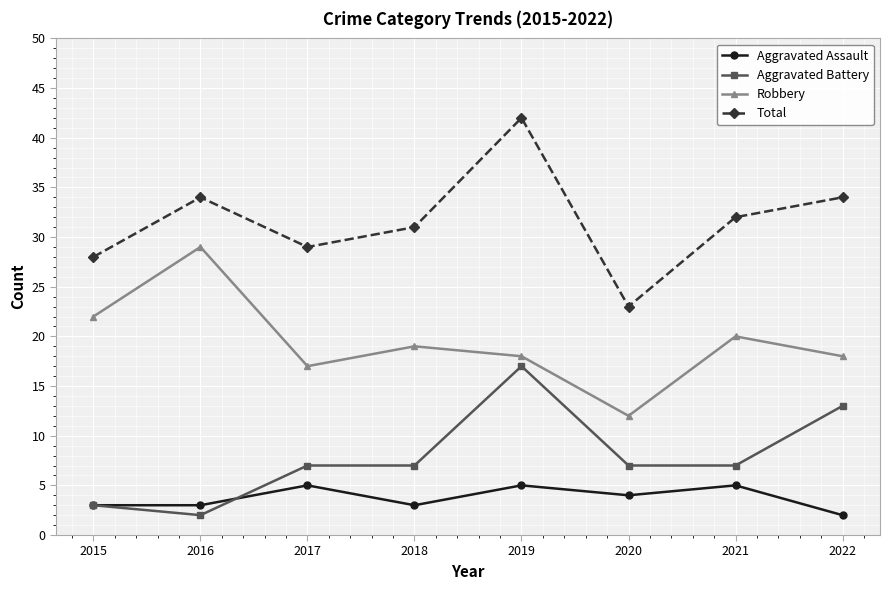

At which category does Total reach its first local valley?

2017